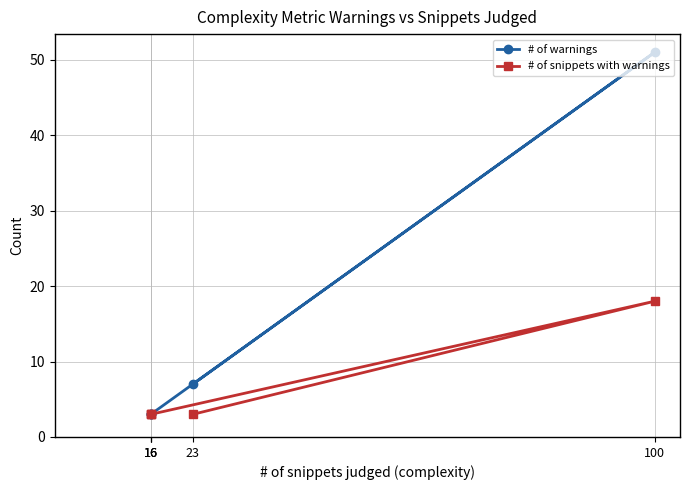

At 16, list the series in order from largest to smallest.

# of warnings, # of snippets with warnings